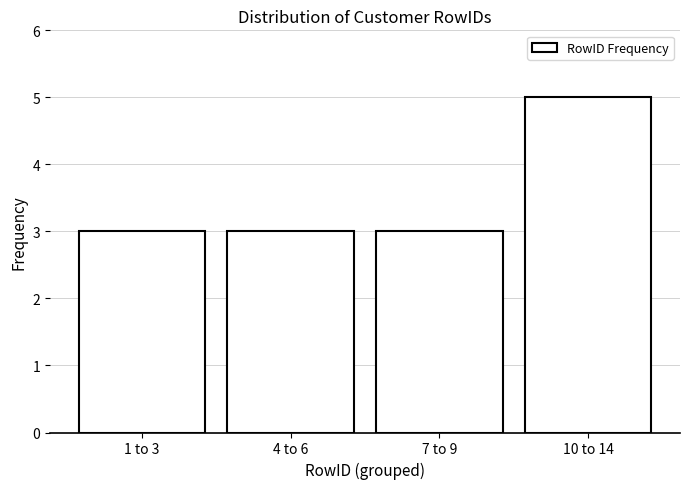

Reading left to right, transcribe all the data shown in this chart.

3	3	3	5